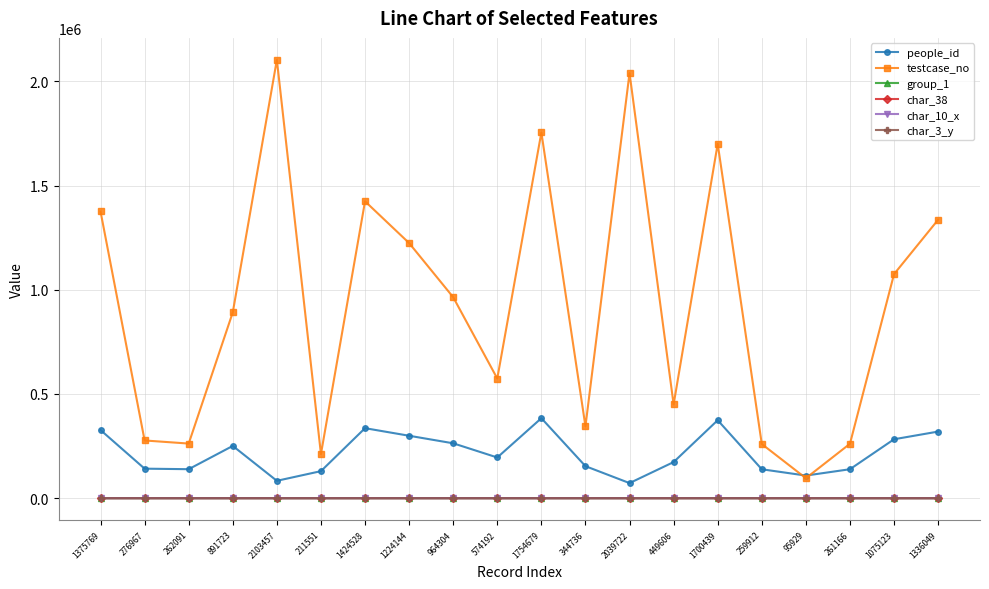

What is the minimum value for people_id?

72449